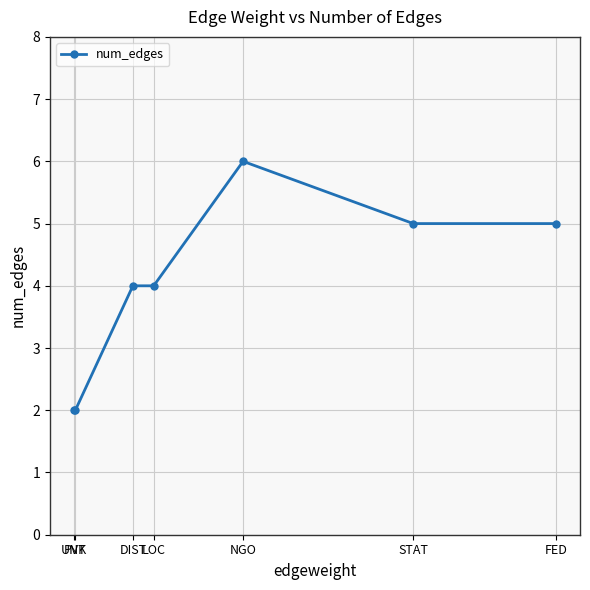

What is the greatest value displayed?

6